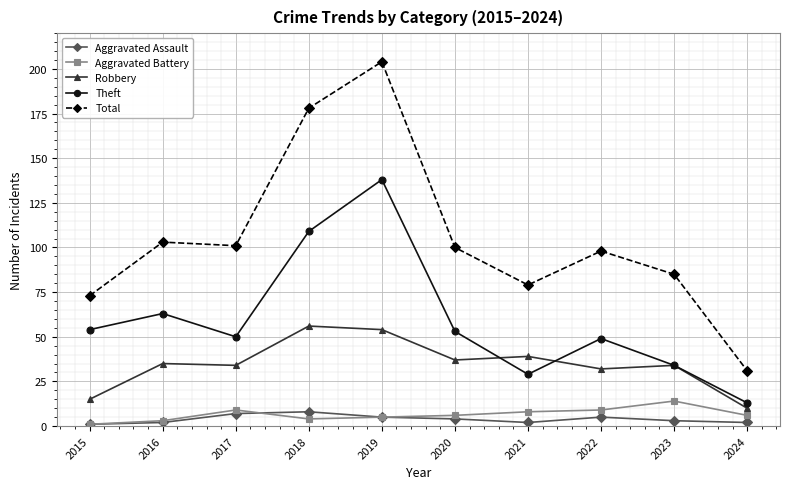

Which series has the largest total across all categories?

Total